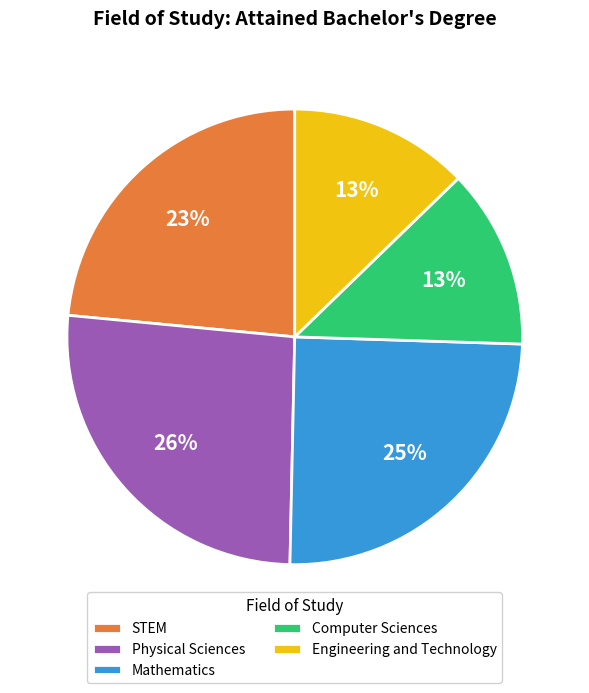

Which category has the biggest portion of the pie?

Physical Sciences